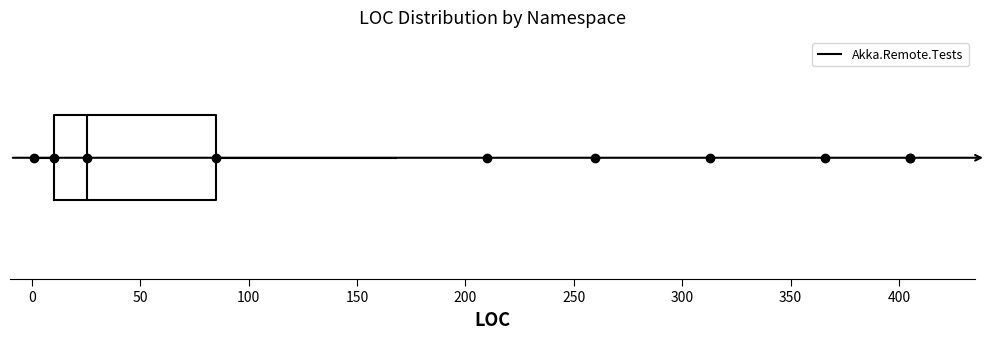

Read this box plot against the x-axis: the position of the median line, the range covered by the box, and the ends of both whiskers. The values are not printed on the chart, so give them approximately, as read against the axis.

median 25, box 10 to 85, whiskers 0 to 170